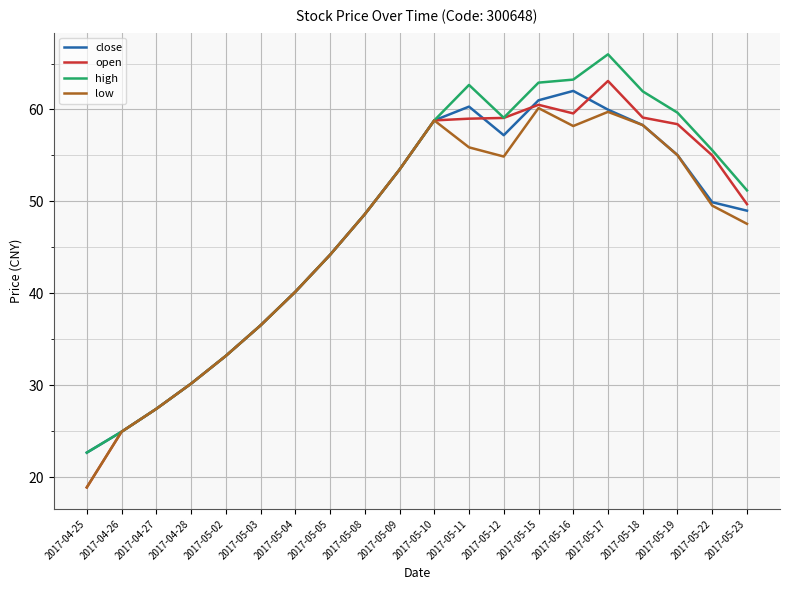

What is the approximate value of close at 2017-04-25?

22.7